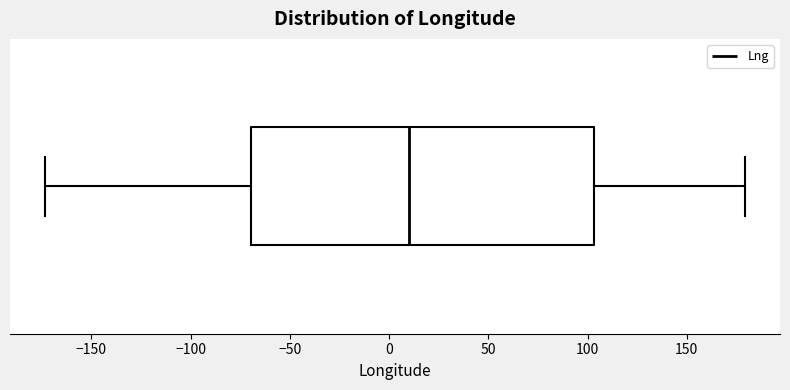

Read this box plot against the x-axis: the position of the median line, the range covered by the box, and the ends of both whiskers. The values are not printed on the chart, so give them approximately, as read against the axis.

median 10, box -70 to 105, whiskers -175 to 180